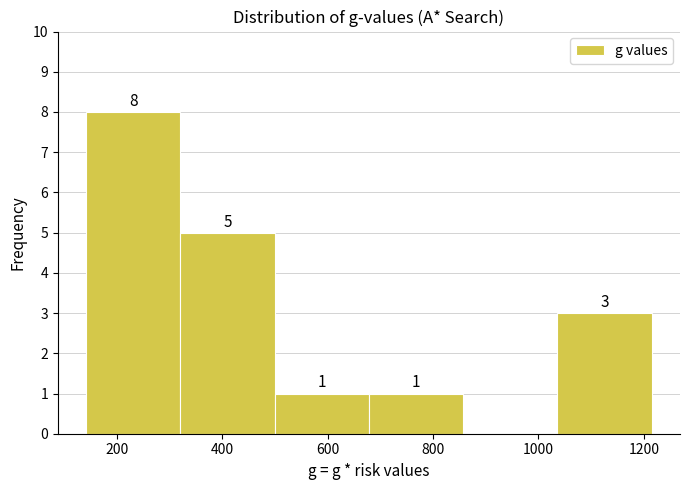

Which range on the x-axis has the tallest bar?

140 to 320